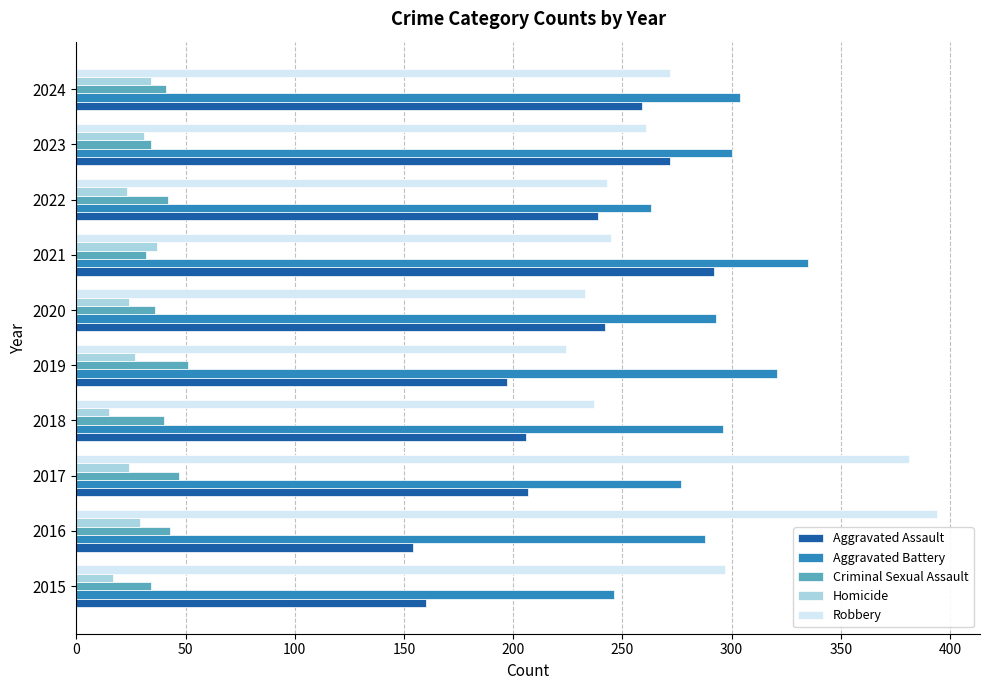

Is it true that Aggravated Battery equals 296 at 2018?

True